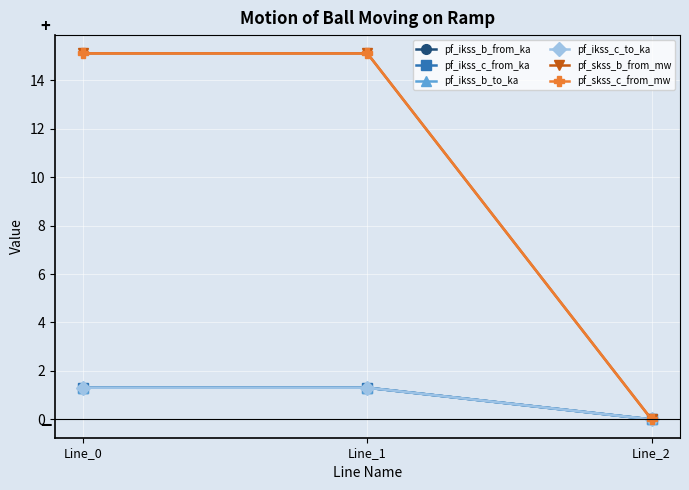

How many pf_ikss_b_to_ka values are between 0 and 1?

1